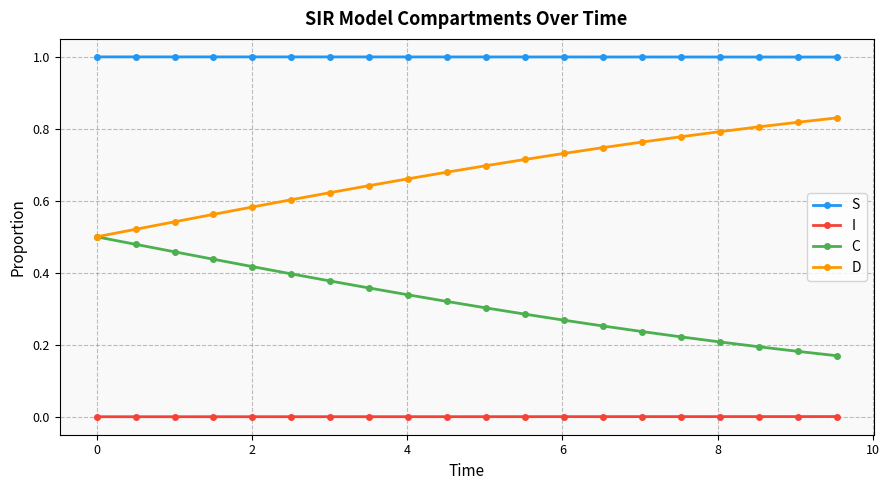

What is the maximum value shown in the chart?

1.0